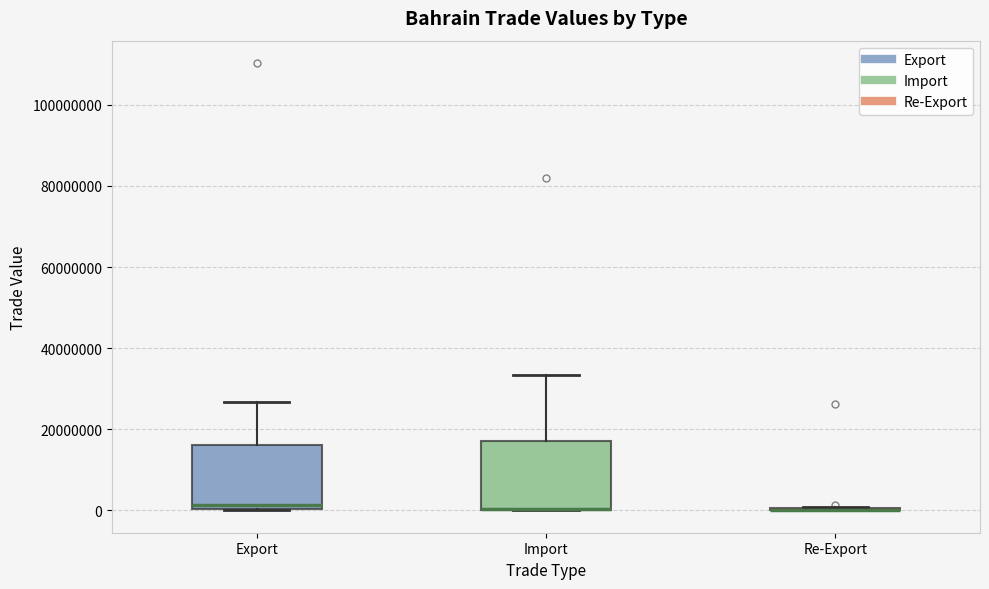

Reading left to right, read every box against the y-axis: the position of its median line, the range the box covers, and the ends of its whiskers. The values are not printed on the chart, so give them approximately, as read against the axis.

Export: median 2000000, box 0 to 16000000, whiskers 0 to 26000000
Import: median 0 (drawn on the box's lower edge), box 0 to 18000000, whiskers 0 to 34000000
Re-Export: box collapsed to a line at 0, whiskers 0 to 0